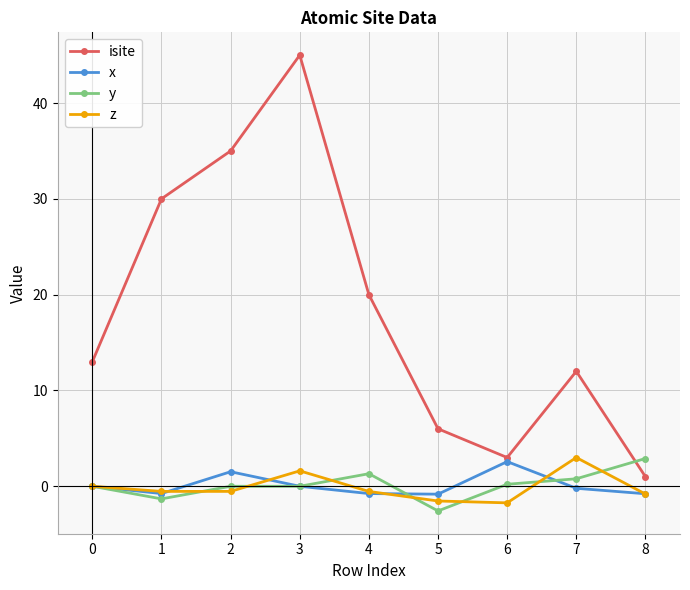

Which category has the highest value across all series?

3